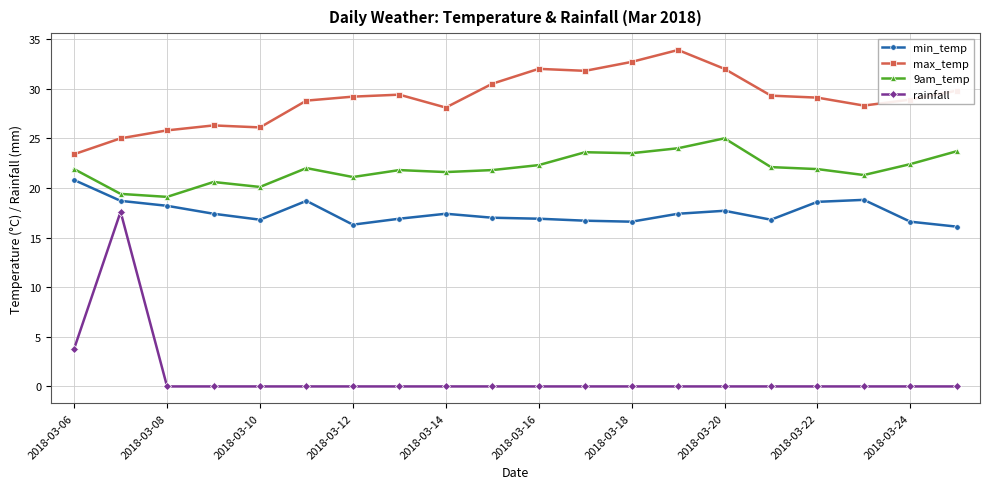

True or false: 9am_temp and max_temp intersect in this chart.

False